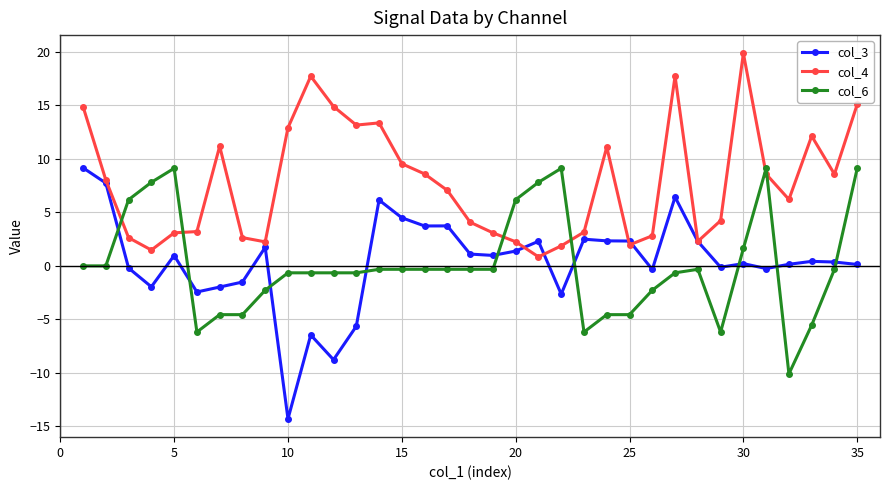

Which series has the widest spread of values?

col_3